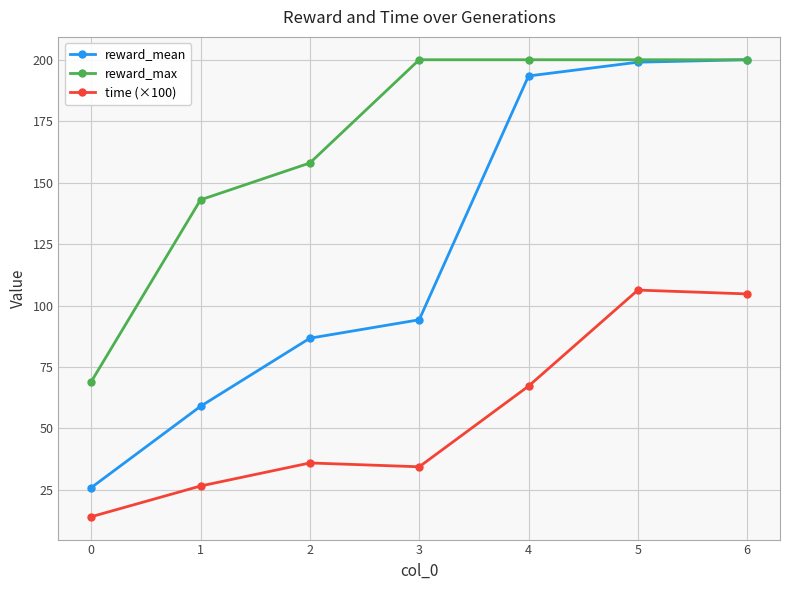

Which series has the largest total across all categories?

reward_max